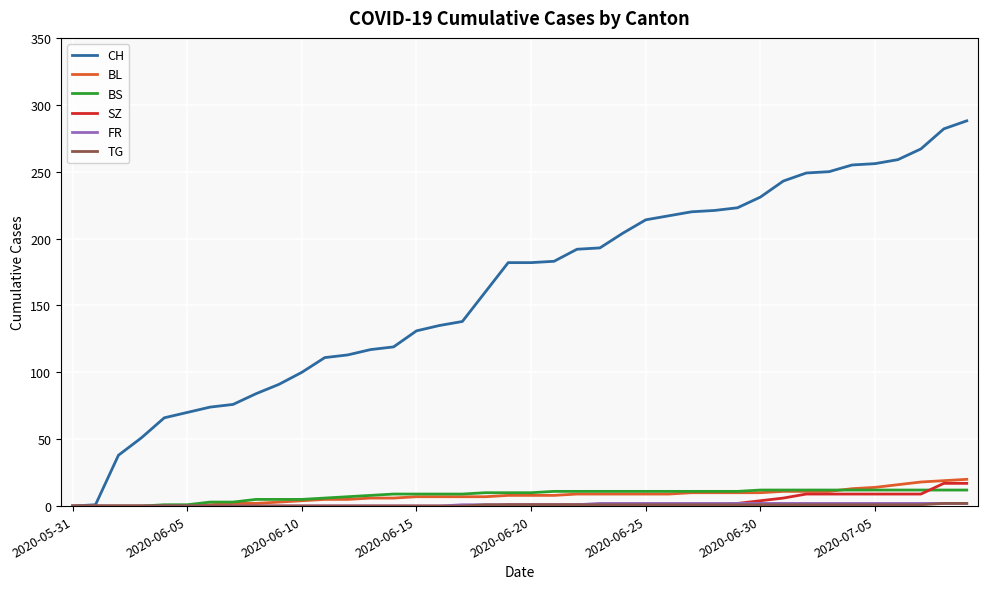

Which series has the largest range (max minus min)?

CH